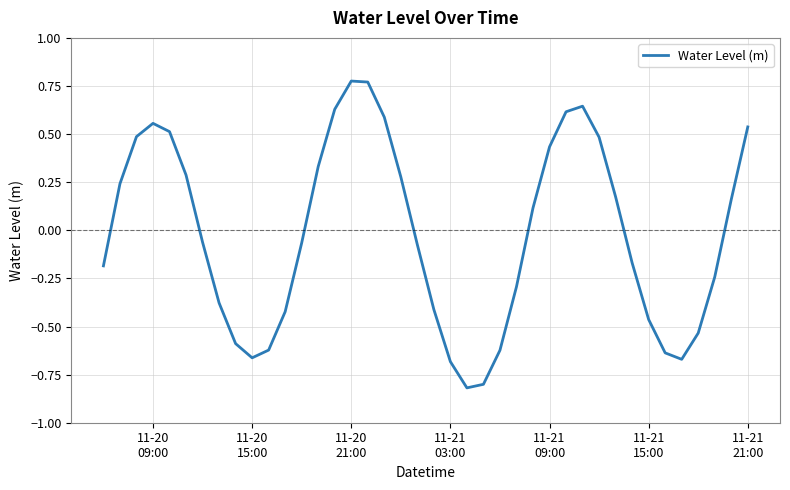

What is the smallest value displayed?

-0.8